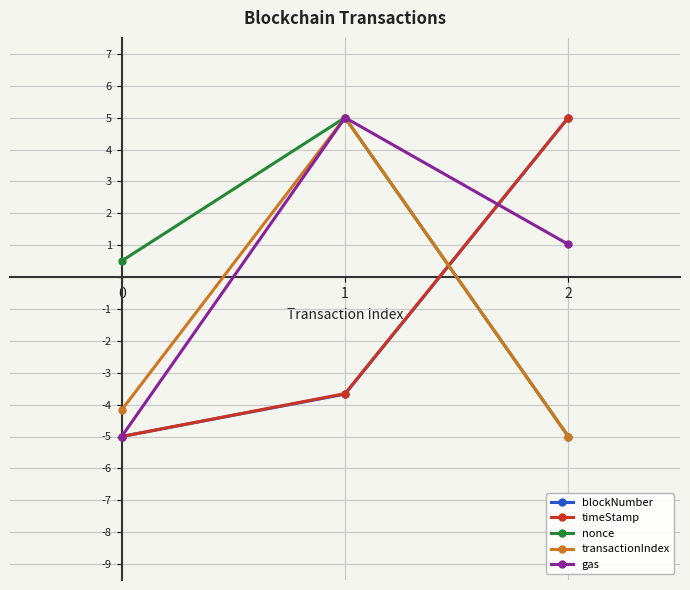

The timeStamp series shows -3.2 at 0. True or false?

False